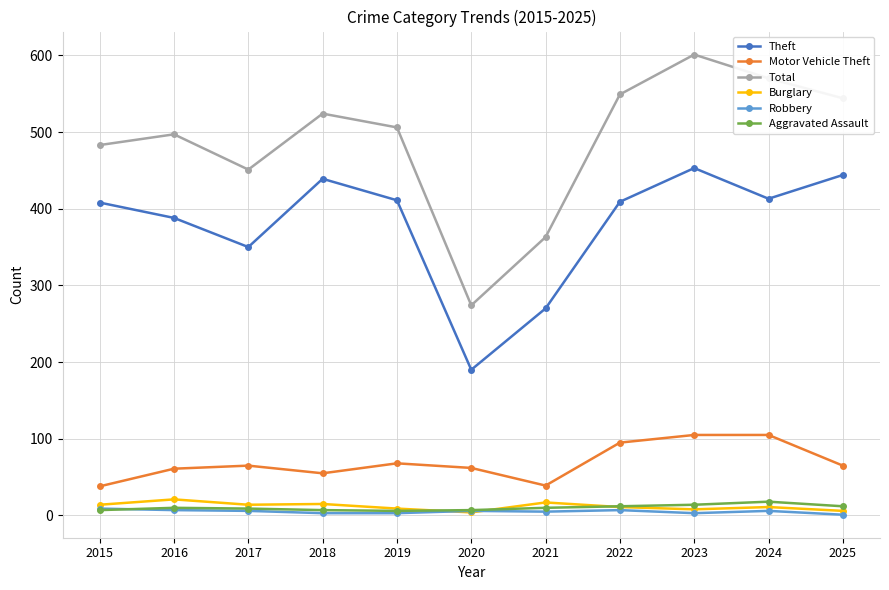

What is the maximum value for Theft?

453